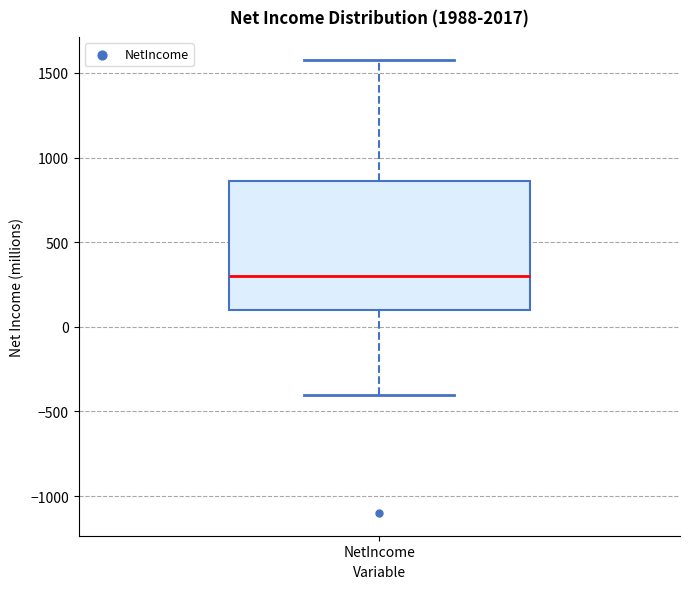

Read this box plot against the y-axis: the position of the median line, the range covered by the box, and the ends of both whiskers. The values are not printed on the chart, so give them approximately, as read against the axis.

median 300, box 100 to 850, whiskers -400 to 1600